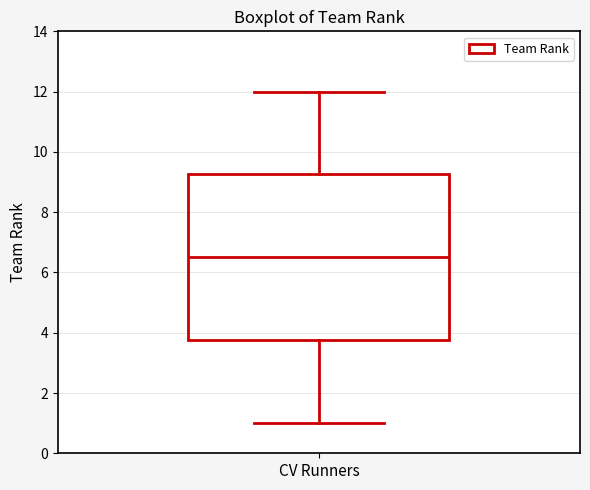

Read this box plot against the y-axis: the position of the median line, the range covered by the box, and the ends of both whiskers. The values are not printed on the chart, so give them approximately, as read against the axis.

median 6.6, box 3.8 to 9.2, whiskers 1.0 to 12.0